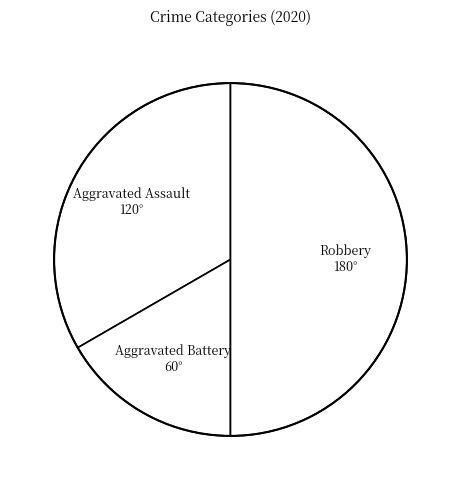

What is the smallest slice in the pie chart?

Aggravated Battery